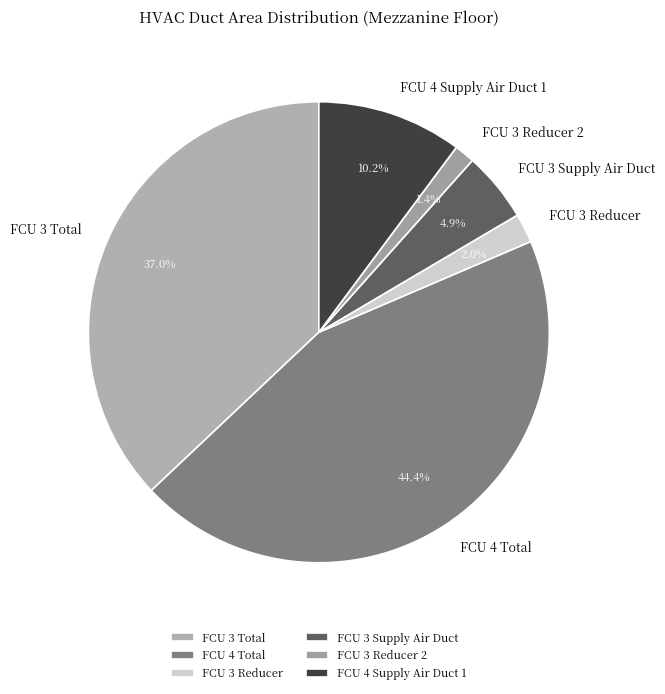

To the nearest percent, what is the difference between the FCU 3 Supply Air Duct and FCU 3 Total slice percentages?

32%